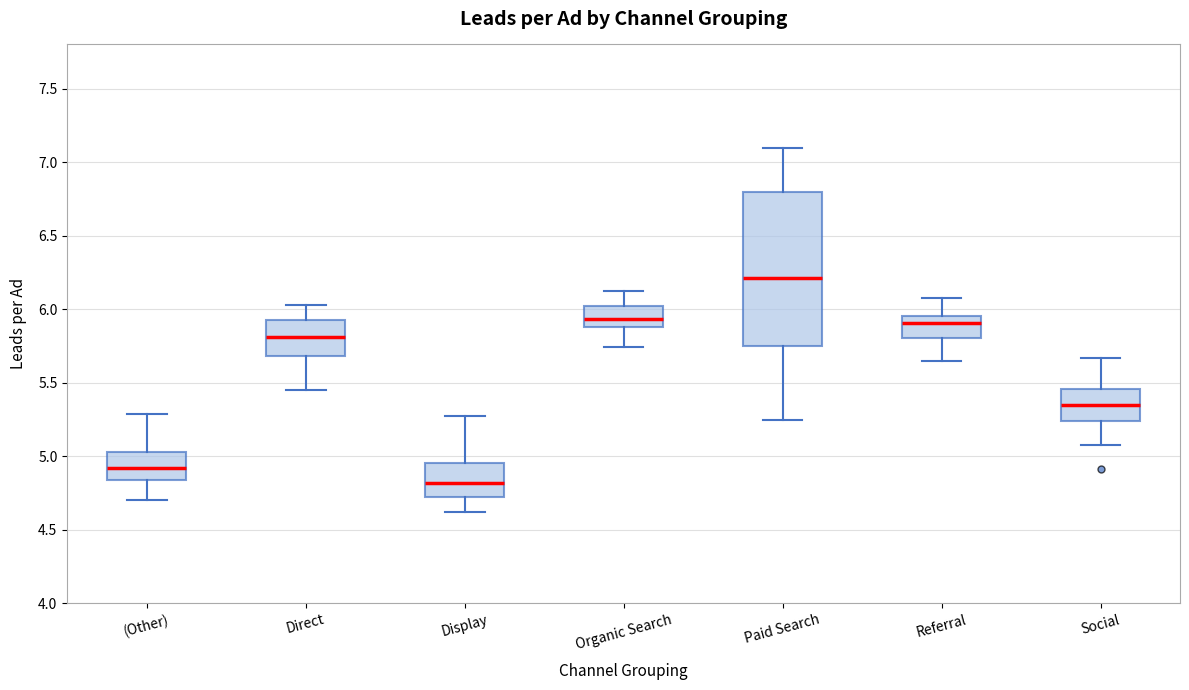

Reading left to right, read every box against the y-axis: the position of its median line, the range the box covers, and the ends of its whiskers. The values are not printed on the chart, so give them approximately, as read against the axis.

(Other): median 4.90, box 4.85 to 5.05, whiskers 4.70 to 5.30
Direct: median 5.80, box 5.70 to 5.95, whiskers 5.45 to 6.05
Display: median 4.80, box 4.75 to 4.95, whiskers 4.60 to 5.25
Organic Search: median 5.95, box 5.90 to 6.00, whiskers 5.75 to 6.10
Paid Search: median 6.20, box 5.75 to 6.80, whiskers 5.25 to 7.10
Referral: median 5.90, box 5.80 to 5.95, whiskers 5.65 to 6.10
Social: median 5.35, box 5.25 to 5.45, whiskers 5.05 to 5.65